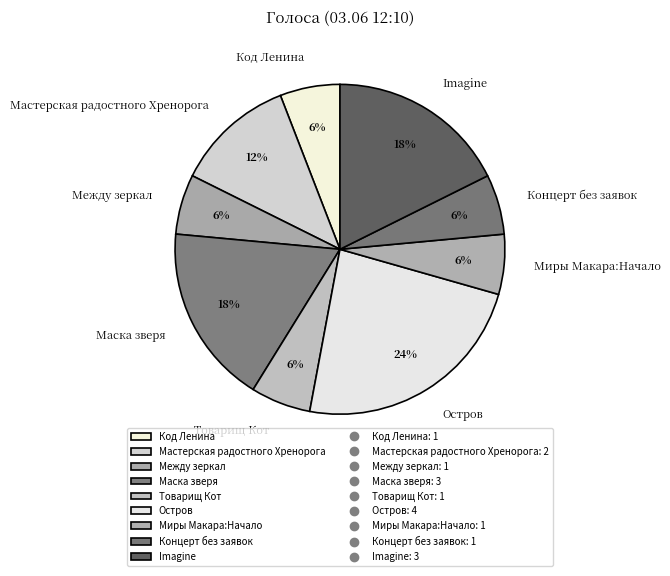

Is there any slice that represents more than half of the pie?

No